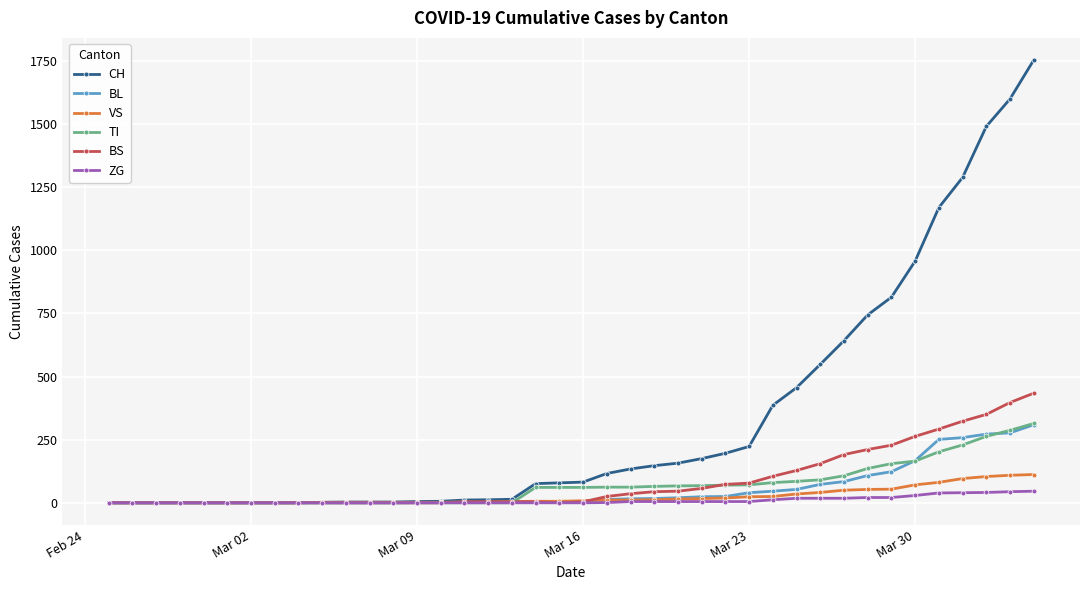

What is the maximum value for VS?

112